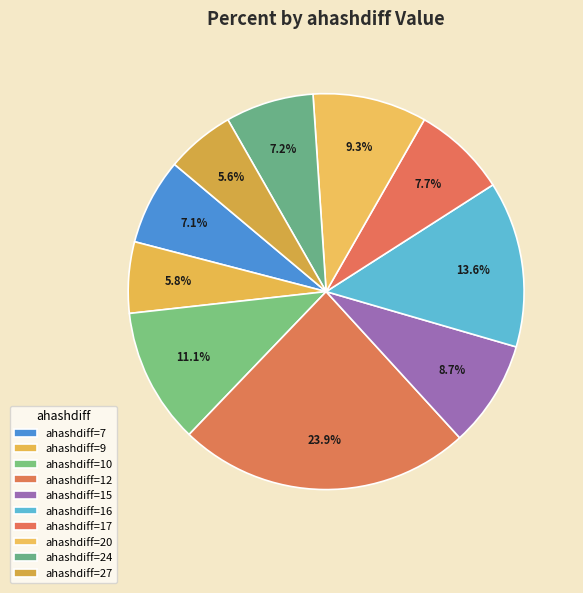

Count the number of slices in the pie.

10